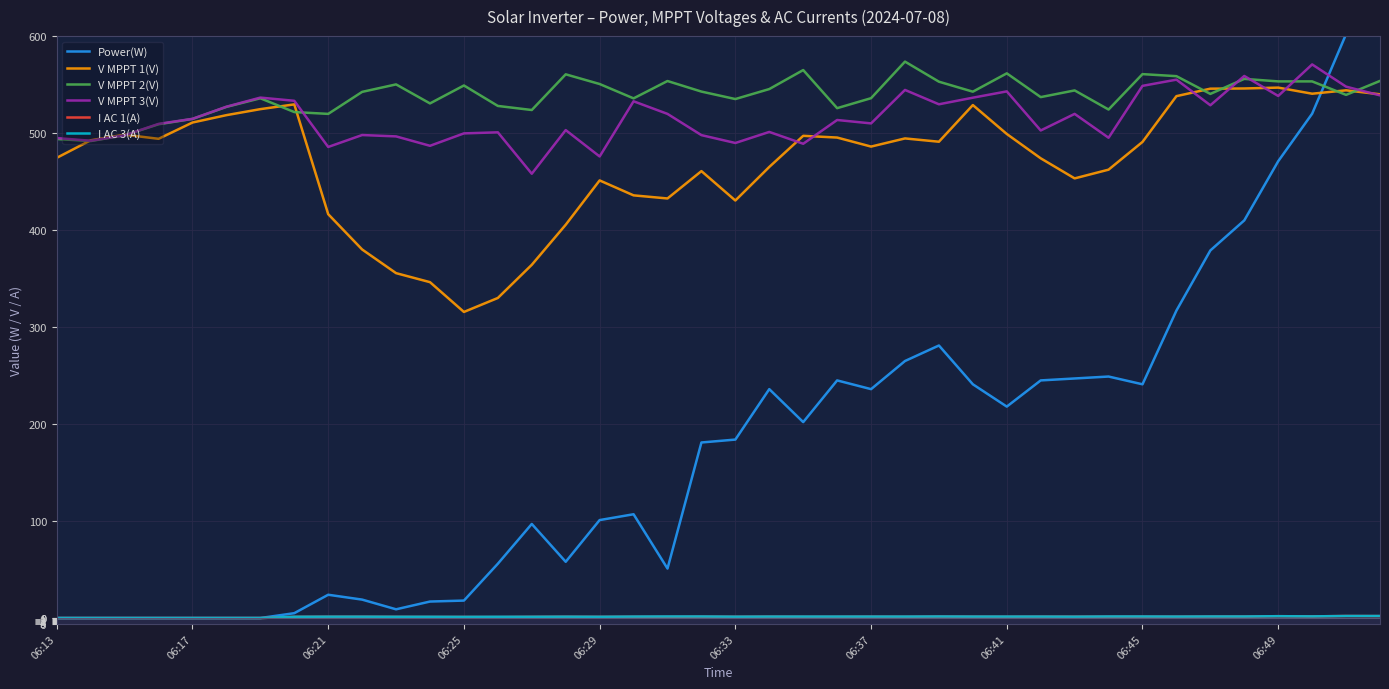

True or false: V MPPT 2(V) and I AC 1(A) cross at least once.

False